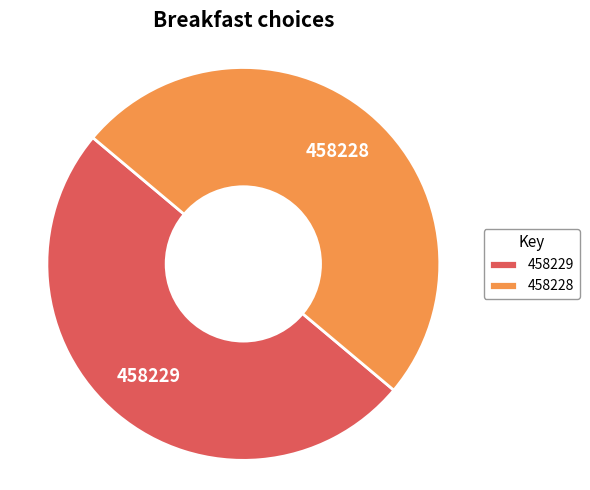

True or false: 458228 accounts for 50% of the total.

True